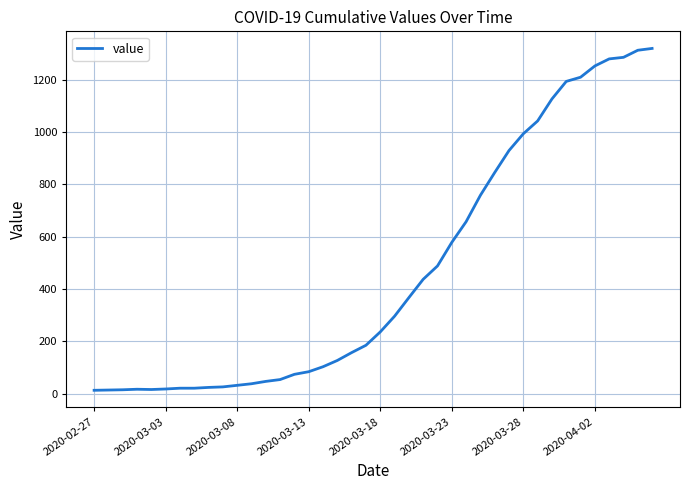

What is the average value?

467